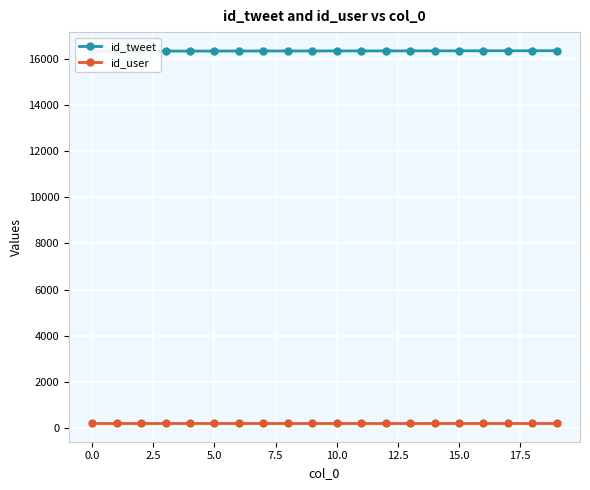

What is the difference between the highest and lowest values at 11?

16151